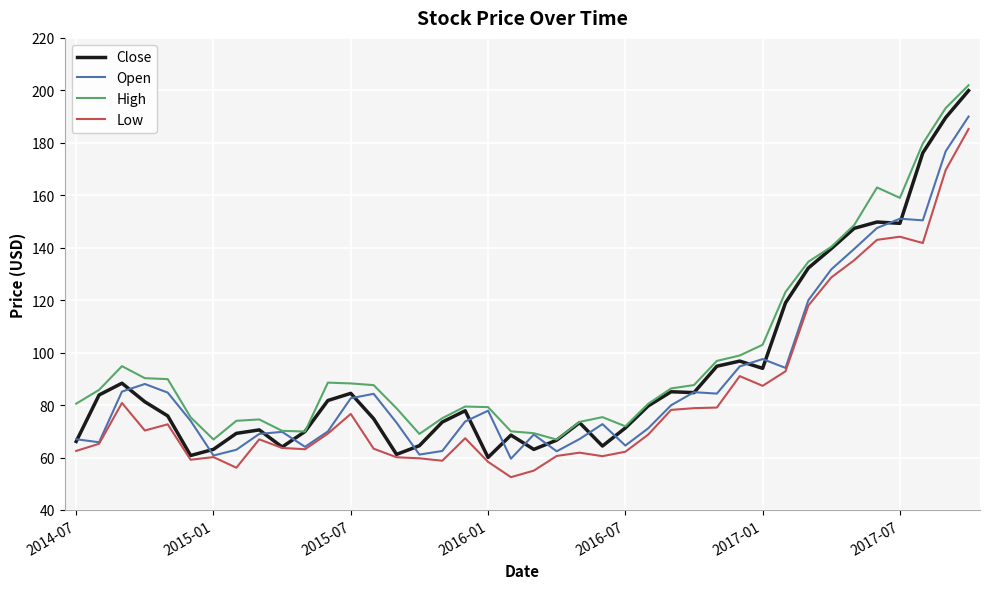

What is the lowest value of the Close series?

60.0